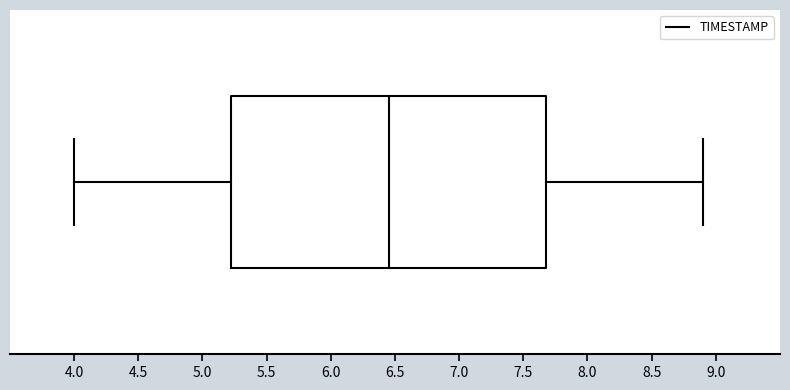

Read this box plot against the x-axis: the position of the median line, the range covered by the box, and the ends of both whiskers. The values are not printed on the chart, so give them approximately, as read against the axis.

median 6.45, box 5.25 to 7.70, whiskers 4.00 to 8.90